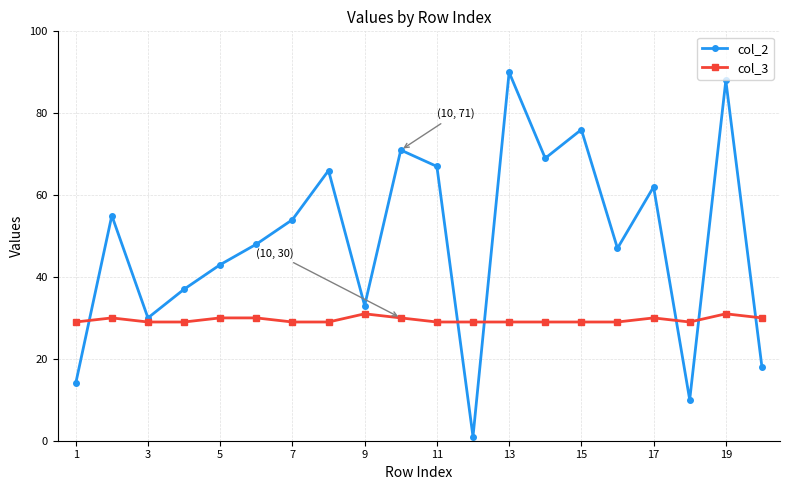

What is the maximum value shown in the chart?

90